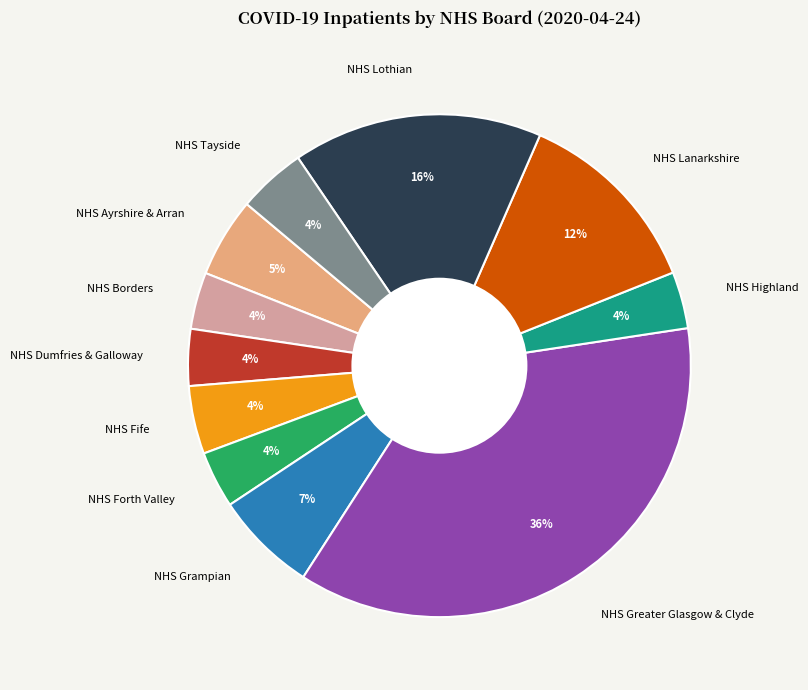

To the nearest percent, what percentage of the pie is NHS Forth Valley?

4%